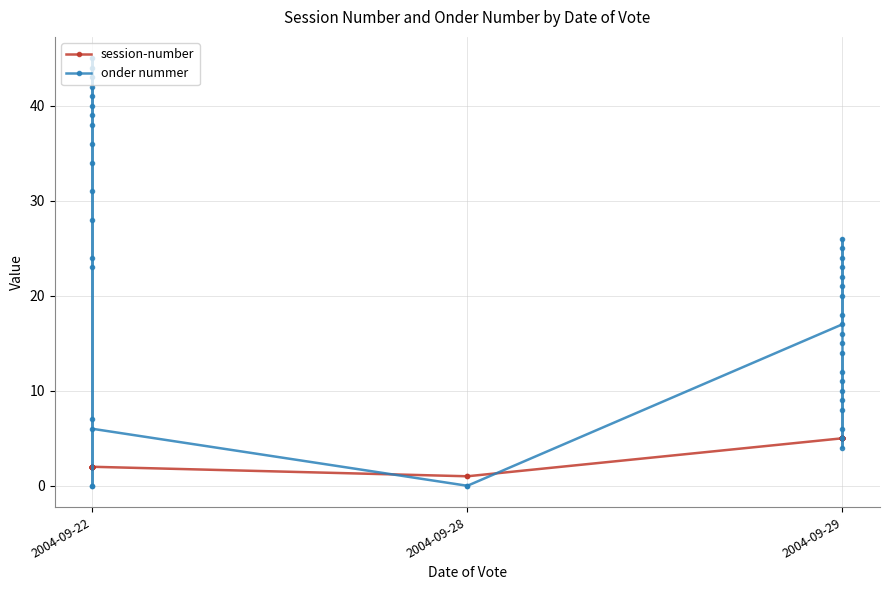

Is the value of session-number at 19 greater than the value of onder nummer at 26?

No